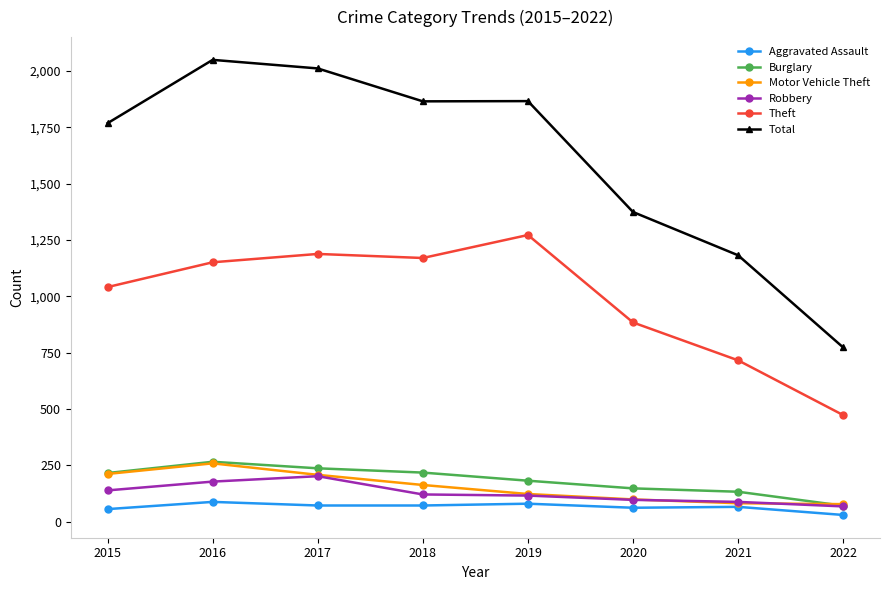

Which series has the largest total across all categories?

Total